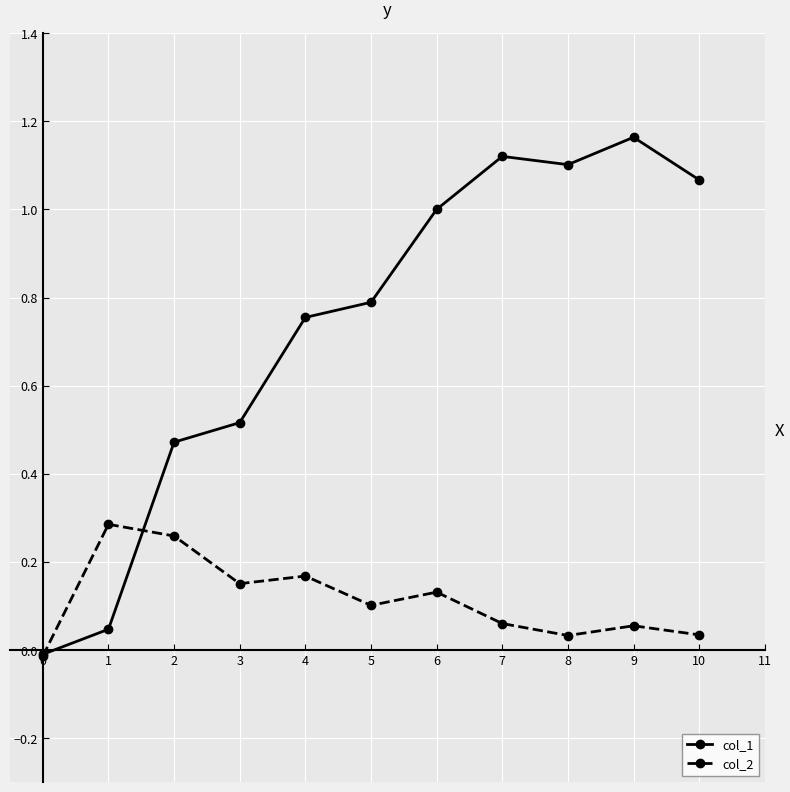

What are all the series names shown in the legend?

col_1, col_2